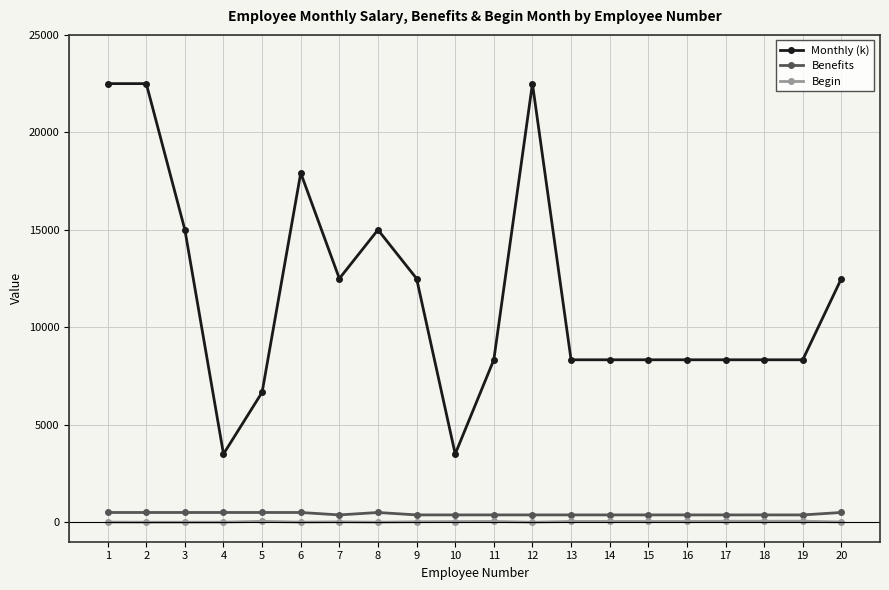

True or false: Benefits and Begin intersect in this chart.

False